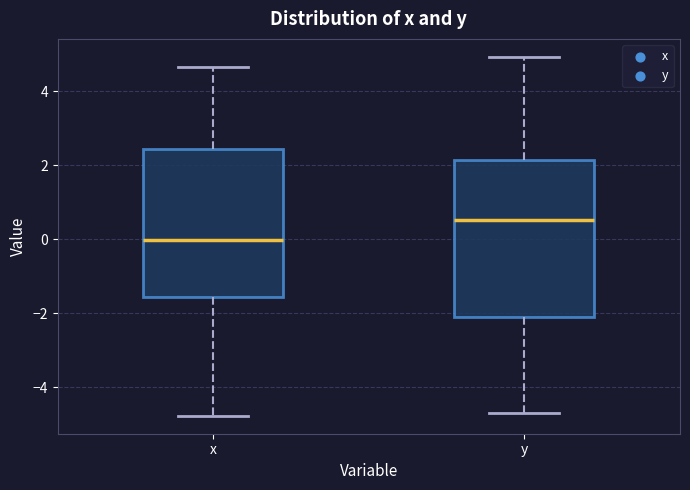

Which box is the tallest, from its lower edge to its upper edge?

y